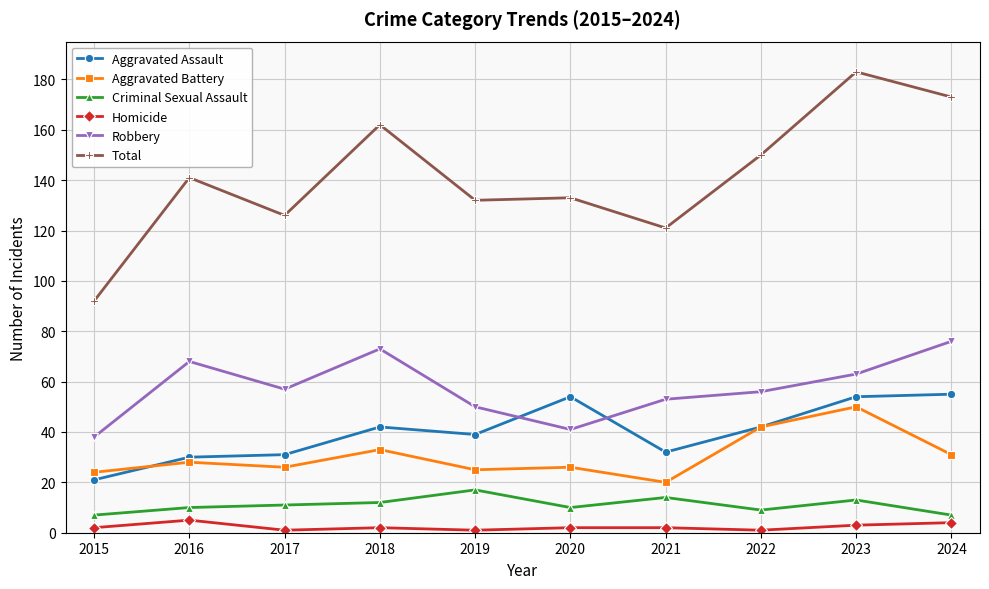

What is the difference between the second highest and second lowest values in the Homicide series?

3